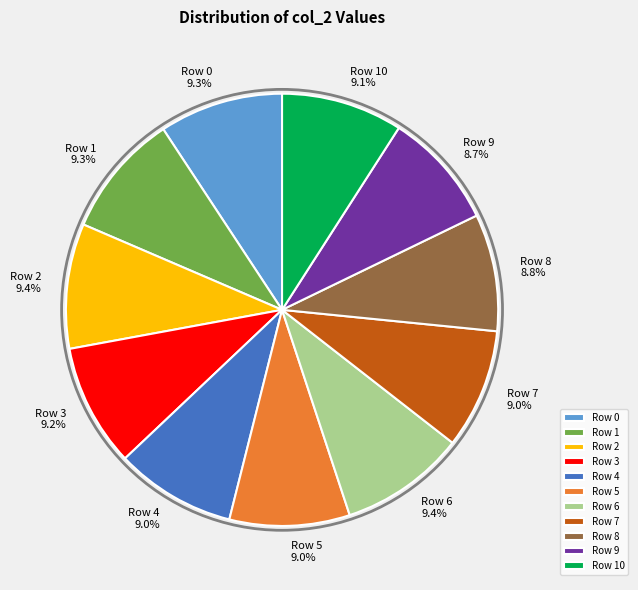

How many segments does this pie chart have?

11